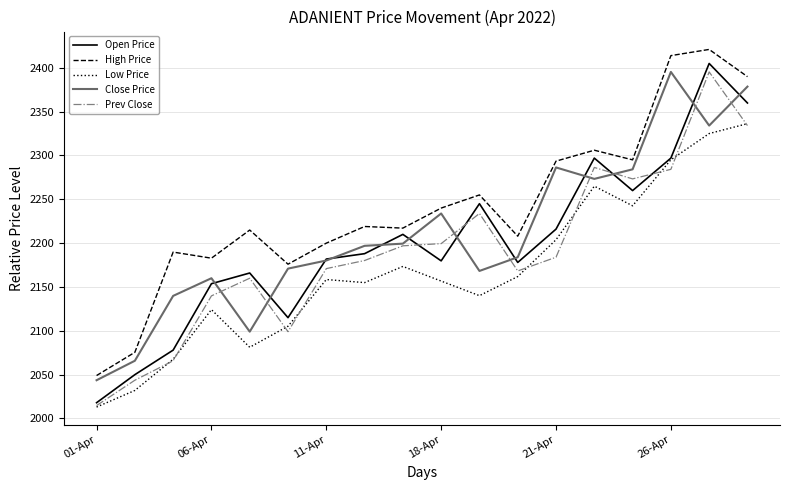

What is the lowest value of the Close Price series?

2043.7